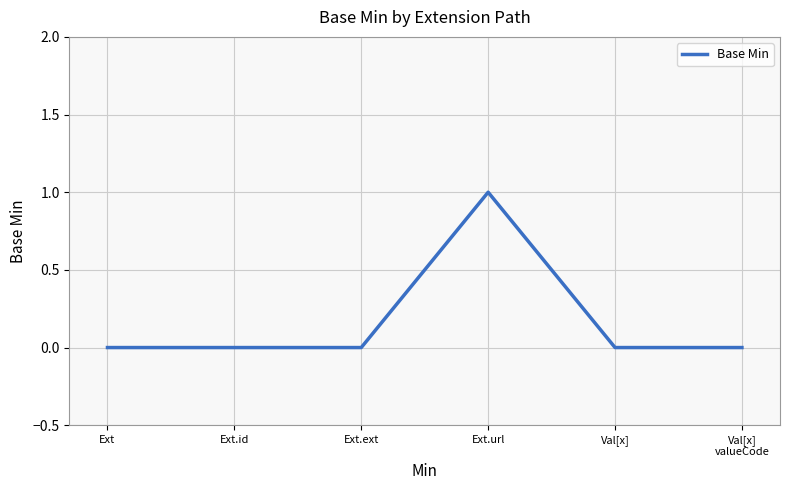

Count the values in the range 0 to 1.

6